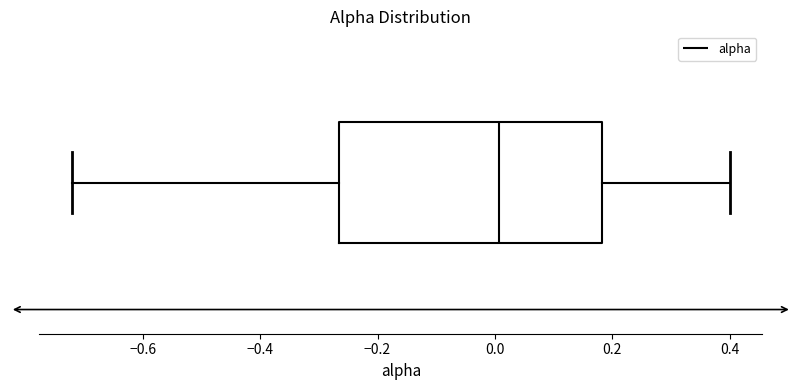

Where is the left edge of the box on the x-axis? The values are not printed on the chart, so give them approximately, as read against the axis.

-0.26